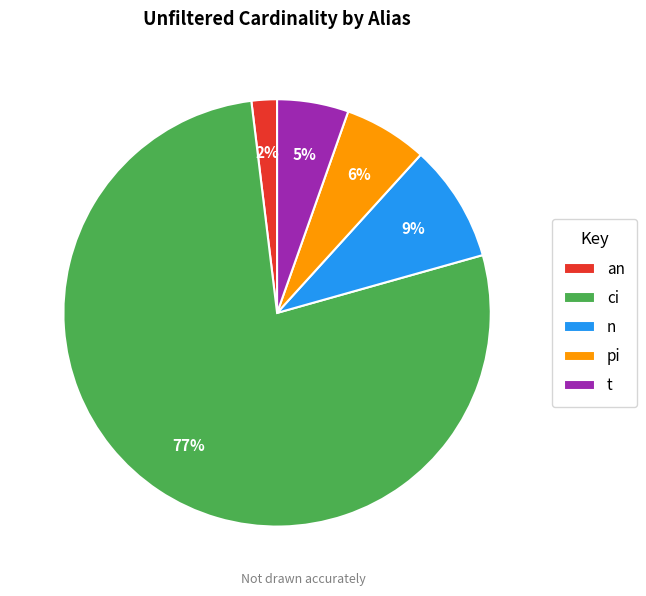

To the nearest percent, what is the difference between the pi and t slice percentages?

1%